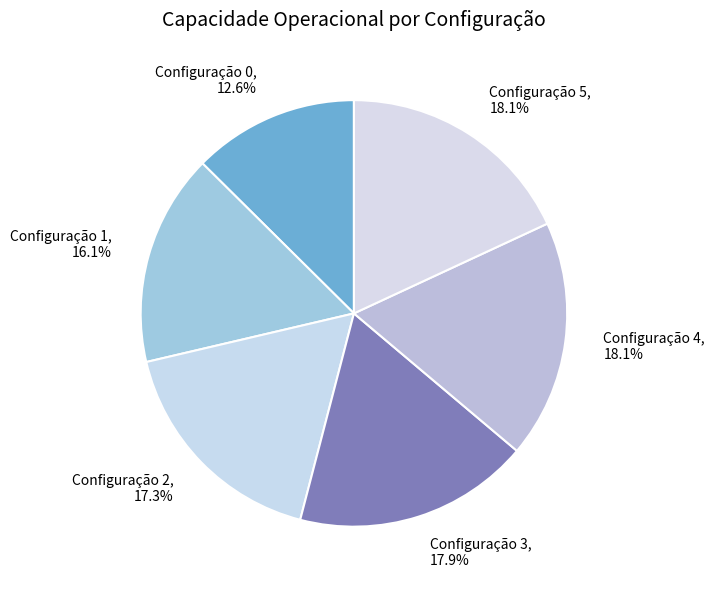

Do Configuração 5 and Configuração 3 together represent more than half of the pie?

No